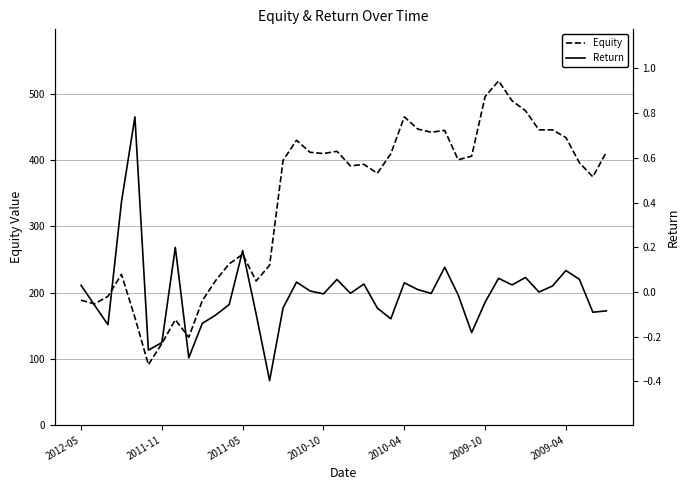

How many data points in Equity are above 399?

20